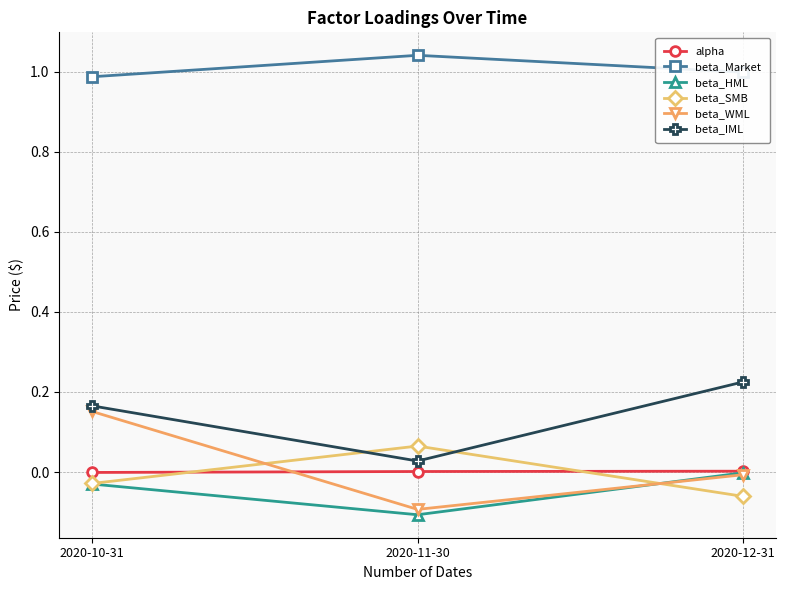

Which label corresponds to the largest value in the chart?

2020-11-30